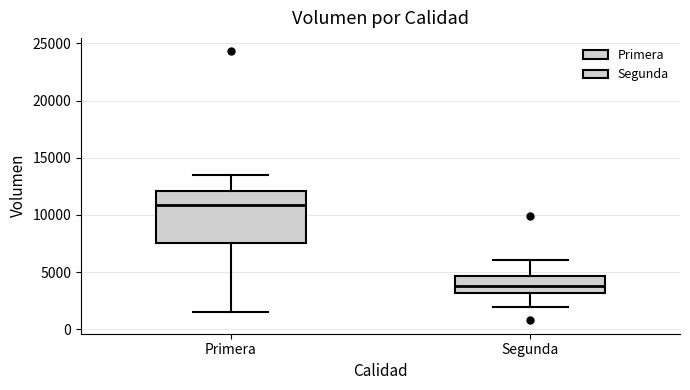

Comparing the boxes themselves (not the whiskers), which one is the tallest?

Primera